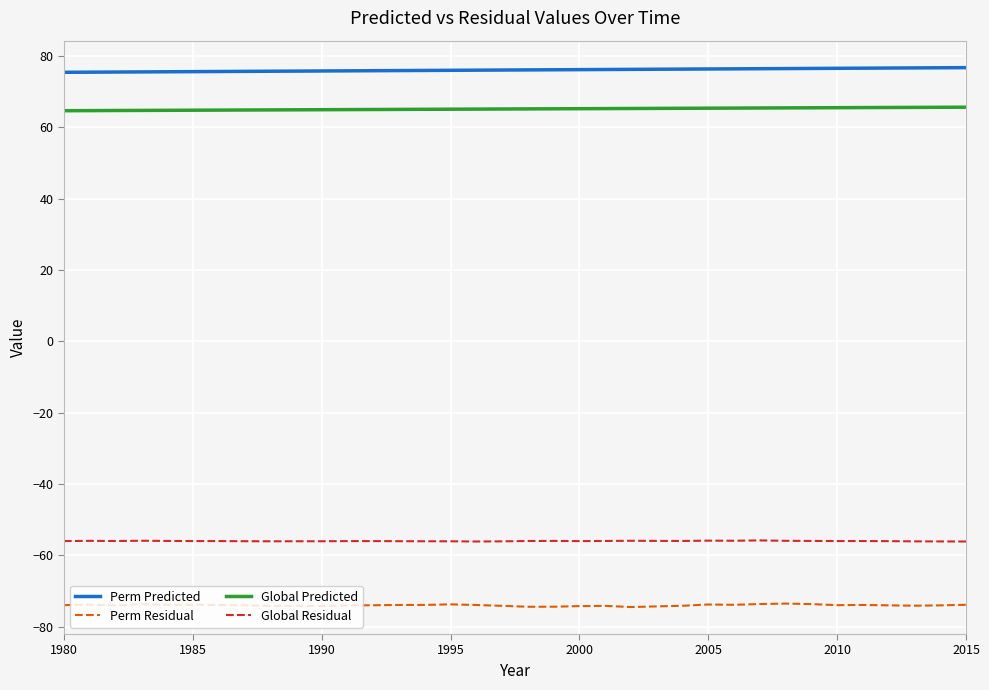

Which series has the largest total across all categories?

Perm Predicted